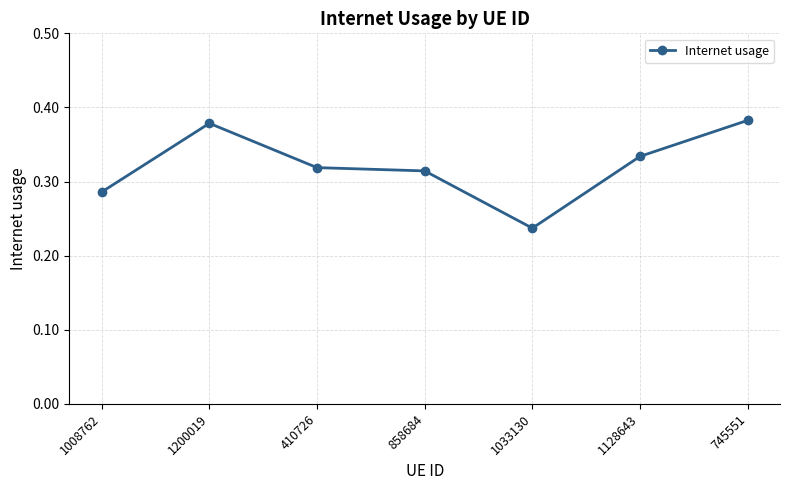

Which label corresponds to the smallest value in the chart?

1033130